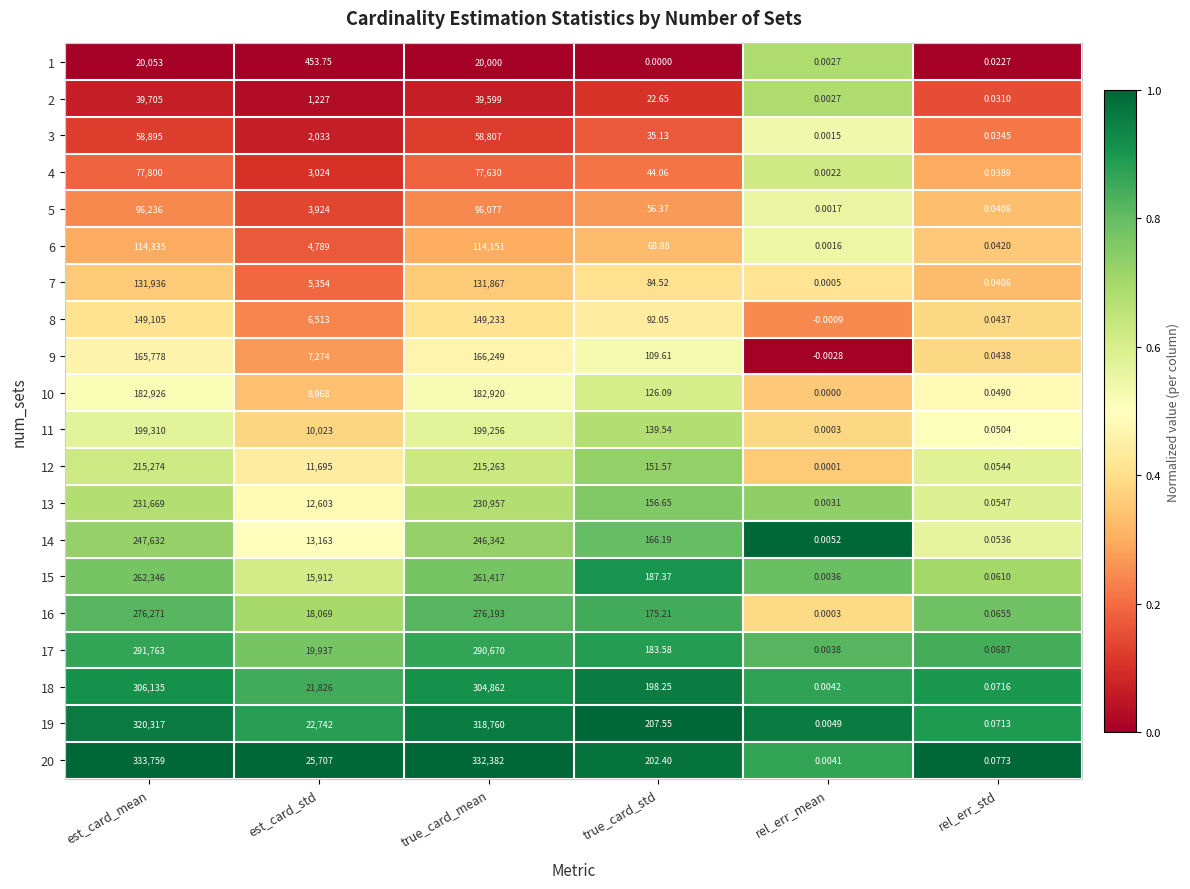

List the labels in order of 13 value, smallest first.

rel_err_mean, rel_err_std, true_card_std, est_card_std, true_card_mean, est_card_mean